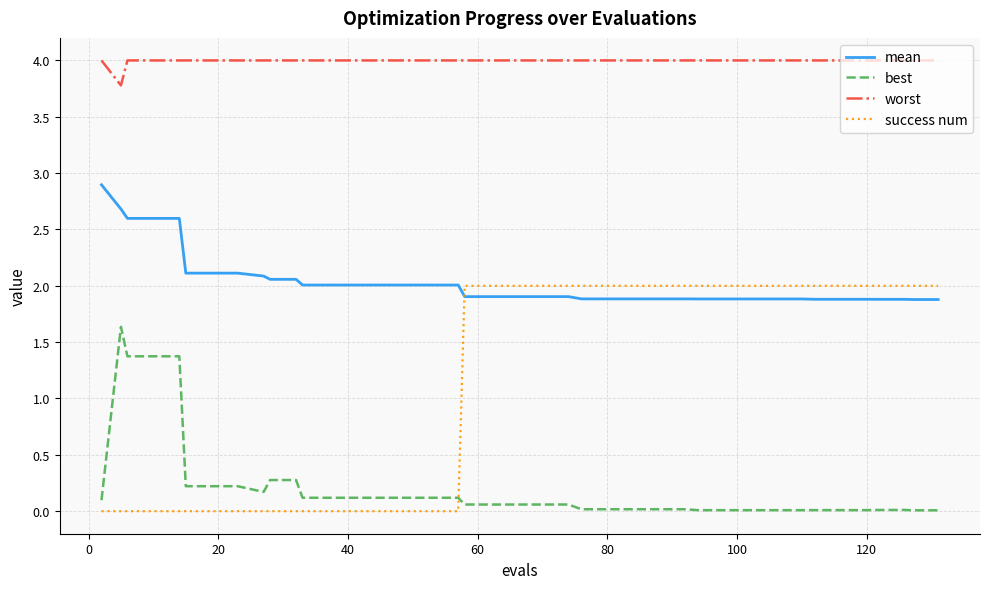

Which series has the widest spread of values?

success num